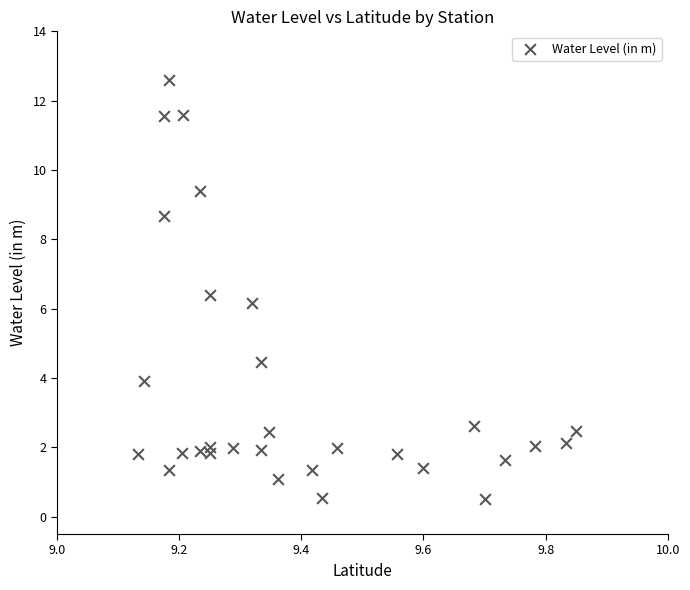

What Y value in the scatter plot is closest to 6?

6.2